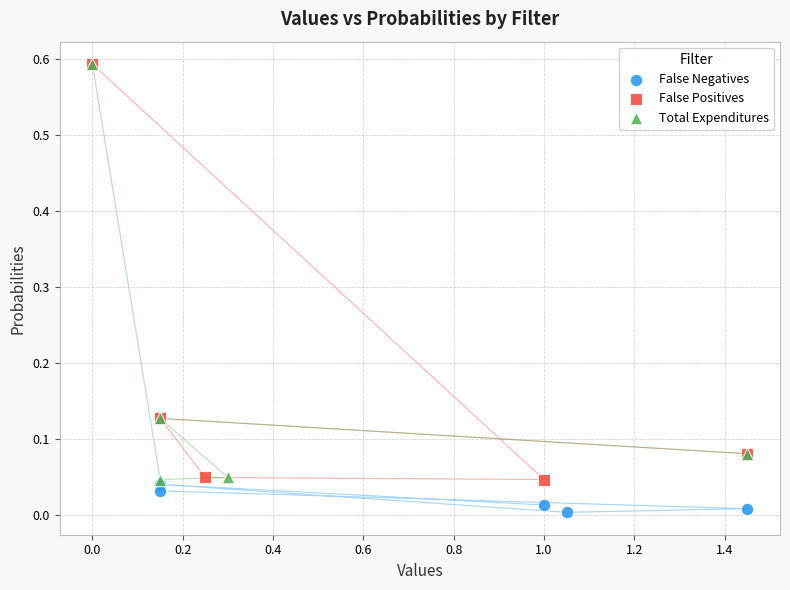

What are all the series names shown in the legend?

False Negatives, False Positives, Total Expenditures